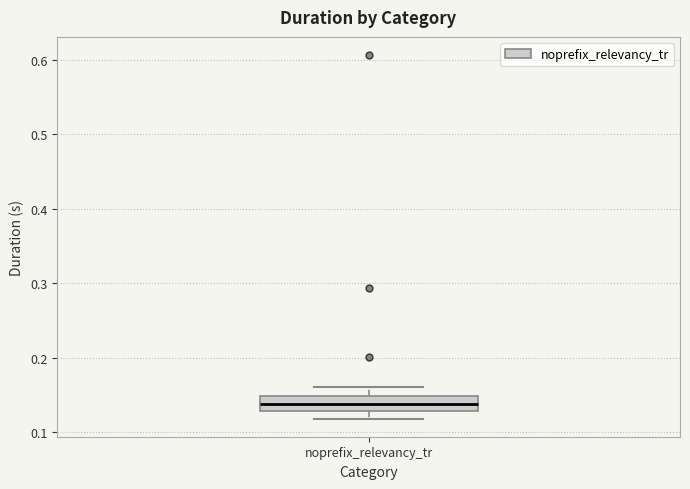

Read this box plot against the y-axis: the position of the median line, the range covered by the box, and the ends of both whiskers. The values are not printed on the chart, so give them approximately, as read against the axis.

median 0.14, box 0.13 to 0.15, whiskers 0.12 to 0.16